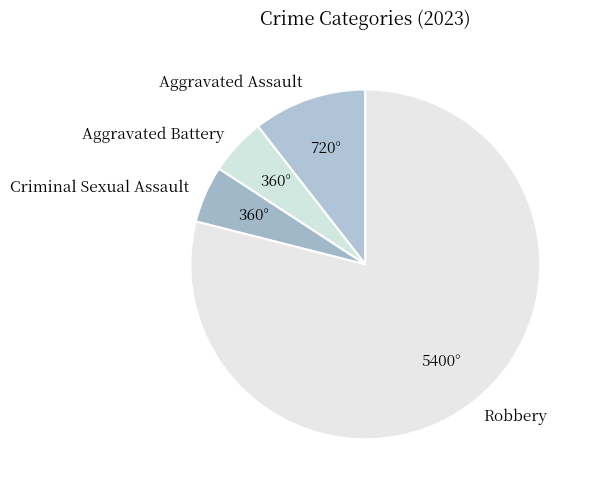

True or false: Aggravated Battery accounts for 20% of the total.

False